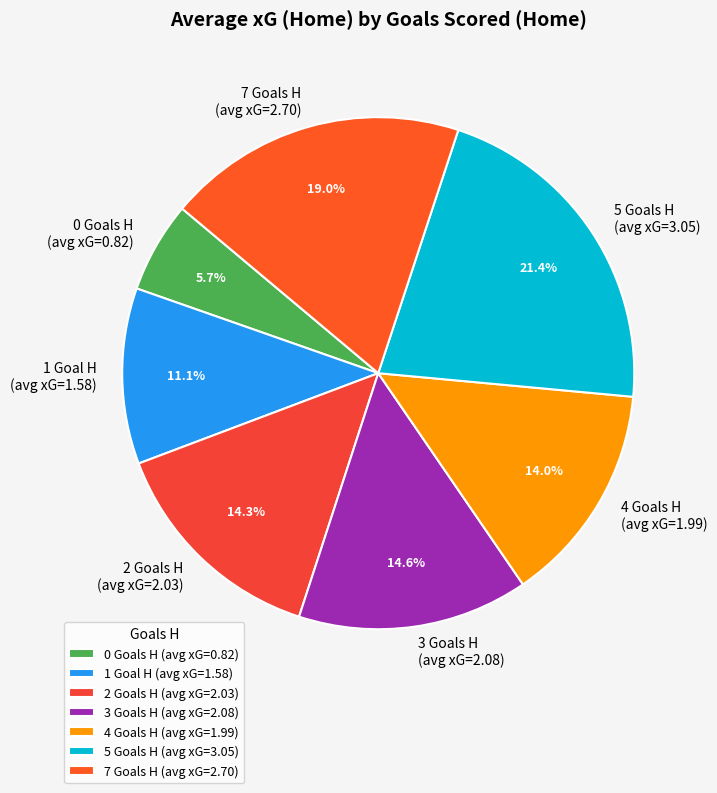

Combined, what portion of the pie is 0 Goals H (avg xG=0.82) and 4 Goals H (avg xG=1.99)?

19.7%